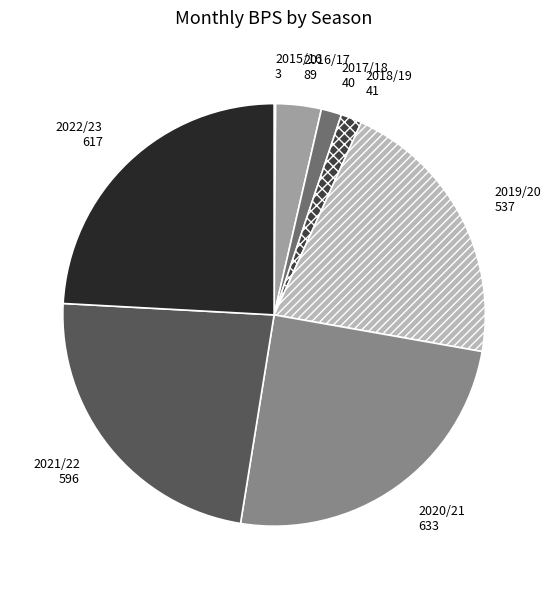

Does 2021/22 represent more than half of the total?

No